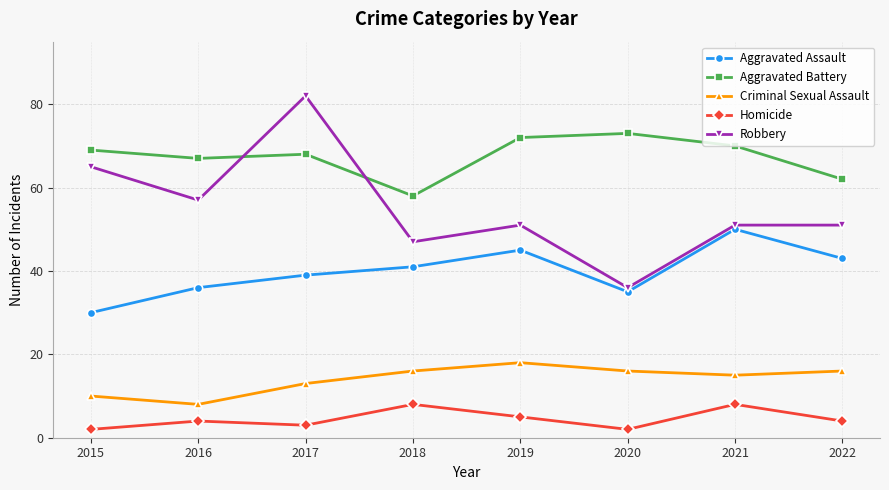

How many series are shown in this chart?

5